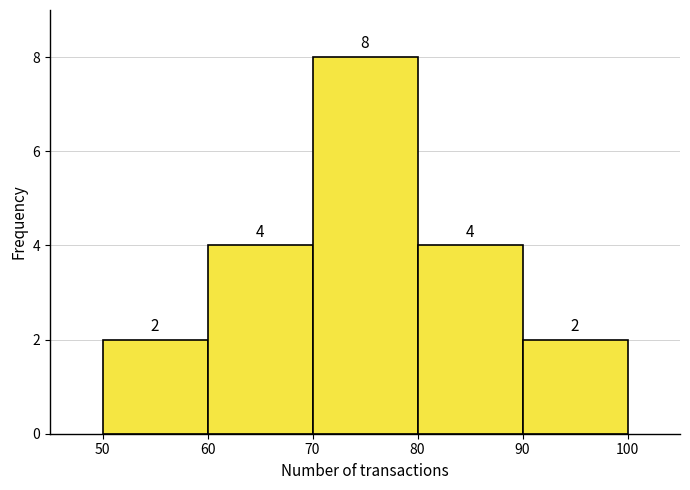

How tall is the bar that spans 60 to 70 on the x-axis?

4